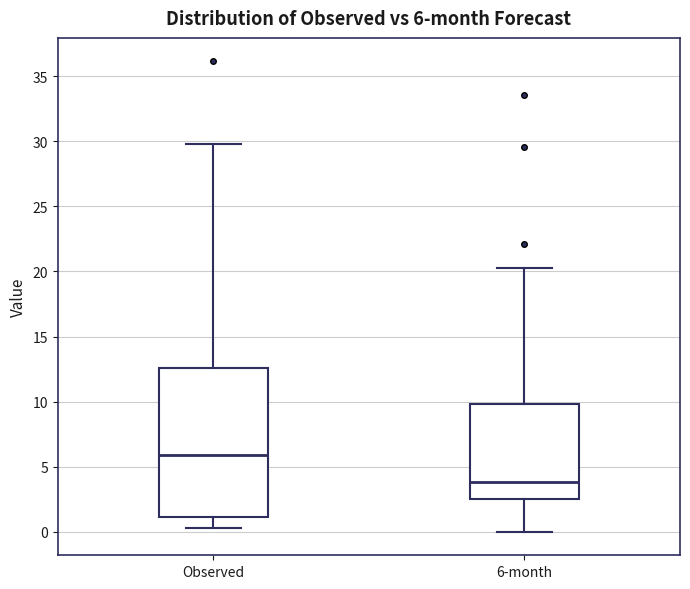

Which box has the highest median line?

Observed